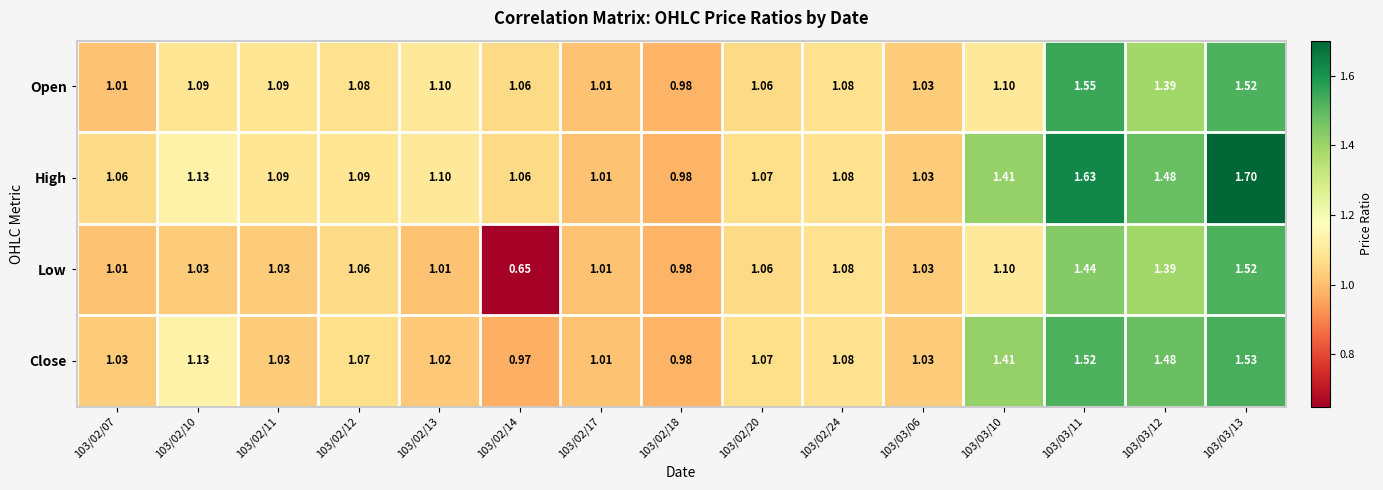

Which series has the largest total across all categories?

High